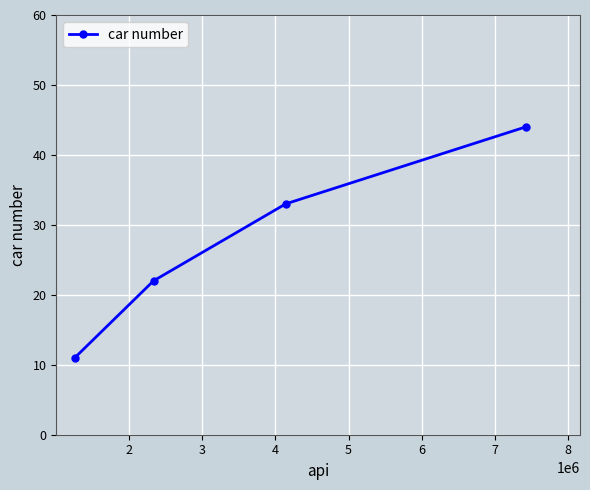

What is the minimum value shown in the chart?

11